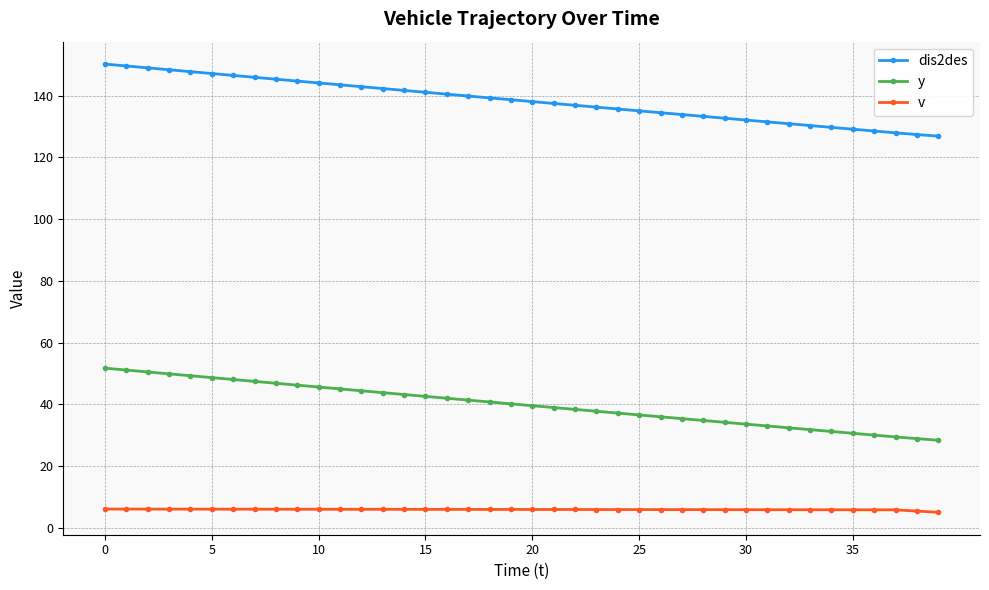

What is the sum of all v values?

239.3